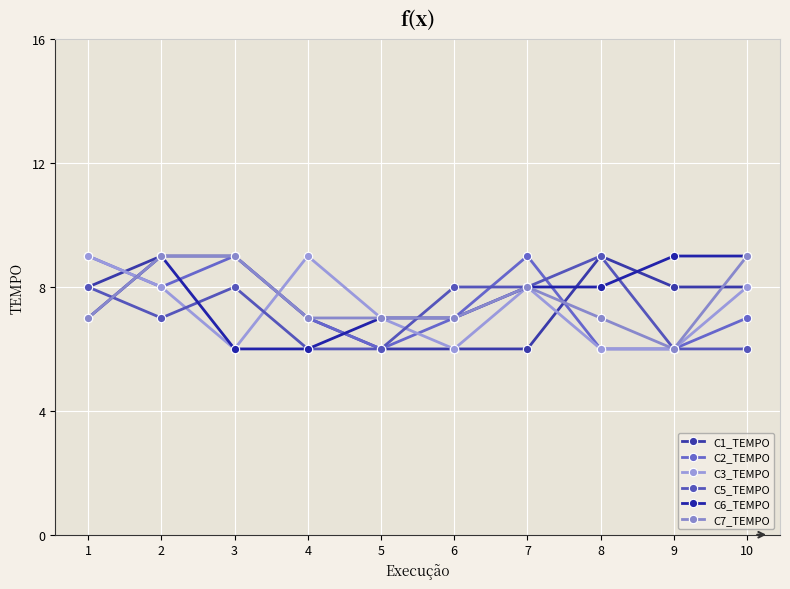

Which category has the highest value in the C7_TEMPO series?

2